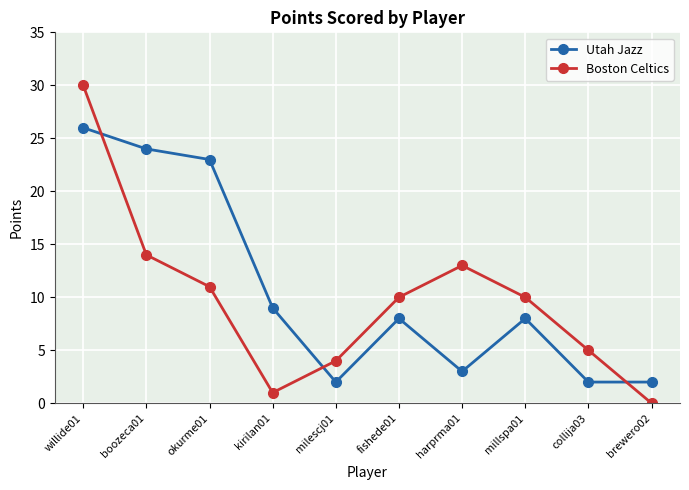

True or false: Utah Jazz has a value of 8 at fishede01.

True